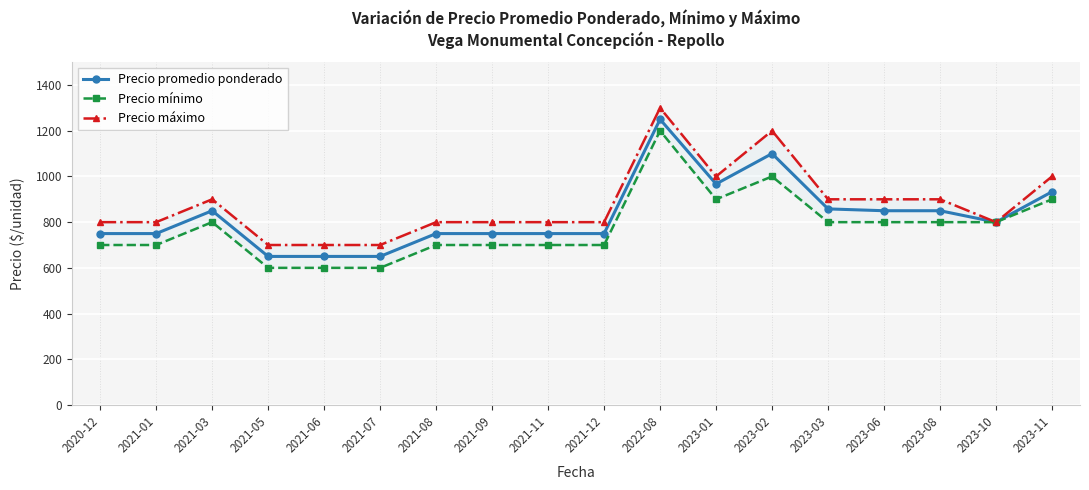

At how many categories does at least one series exceed 1280?

1